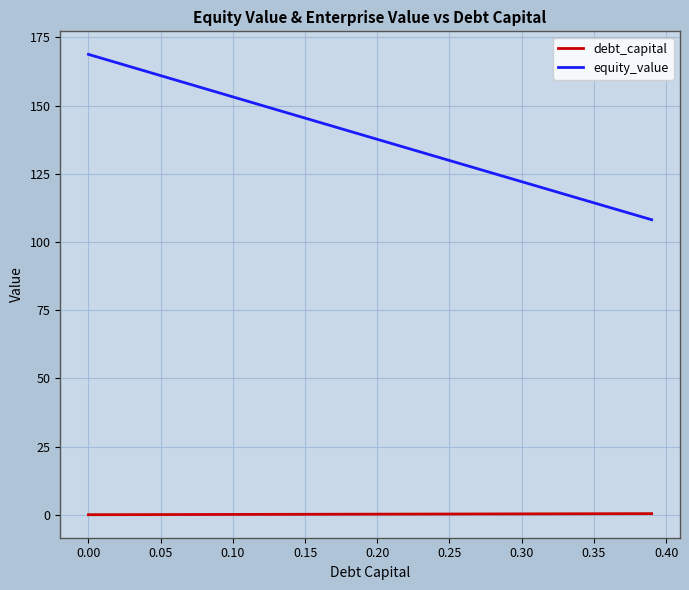

Which series has the widest spread of values?

equity_value